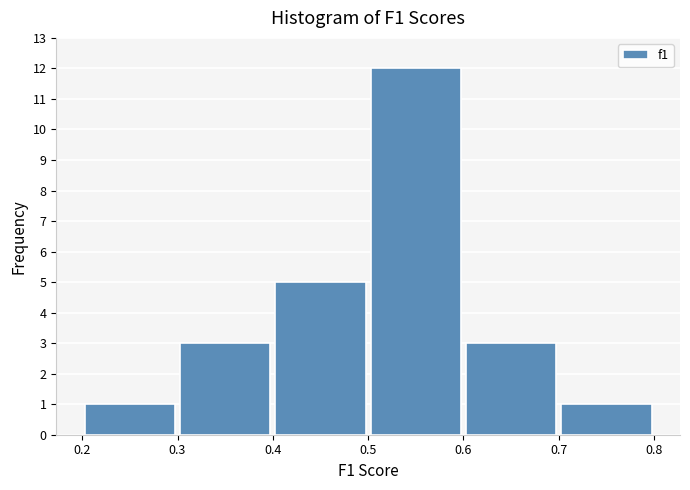

What is the height of the bar covering 0.6 to 0.7 on the x-axis? The values are not printed on the chart, so give them approximately, as read against the axis.

3